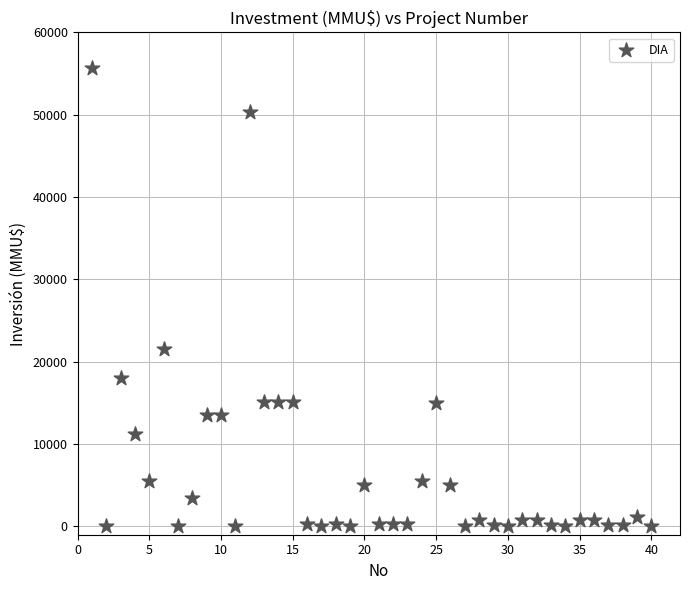

What is the range of X values (max minus min)?

39